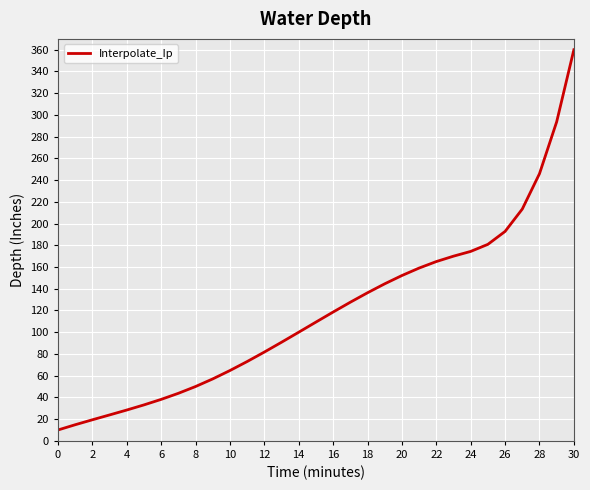

What is the difference between the maximum and minimum values?

350.0